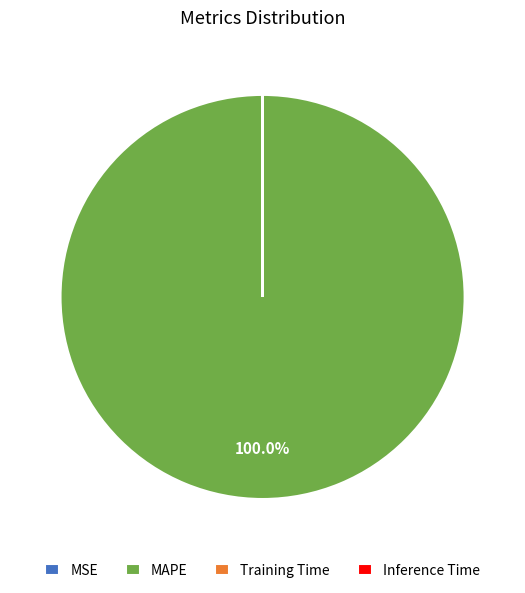

Does MAPE represent more than half of the total?

Yes